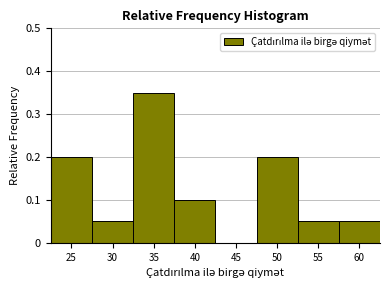

True or false: the data shows 0.0 at 55.

False